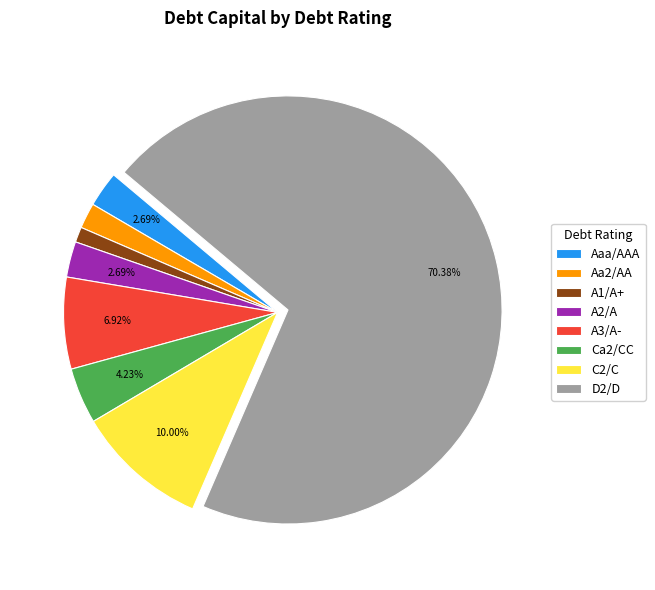

To the nearest percent, what portion does A3/A- represent?

7%